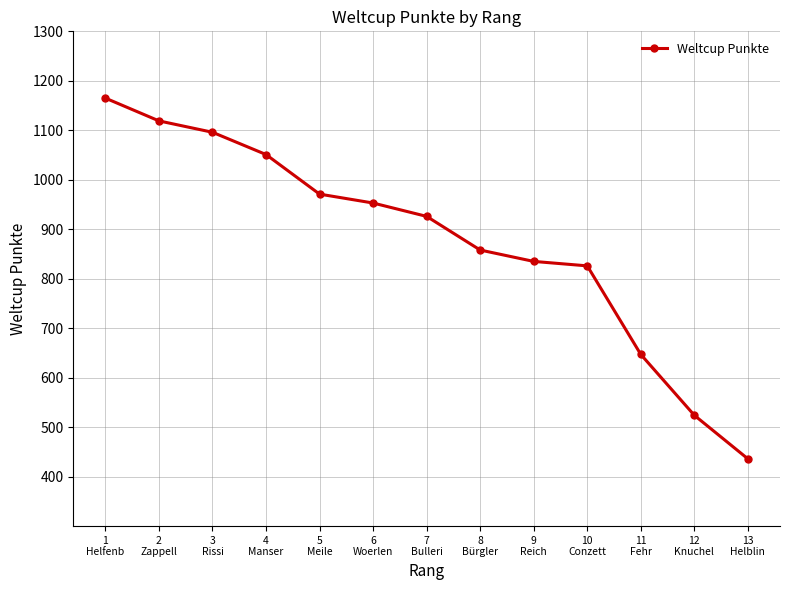

Is it true that the value at 7
Bulleri is 364?

False